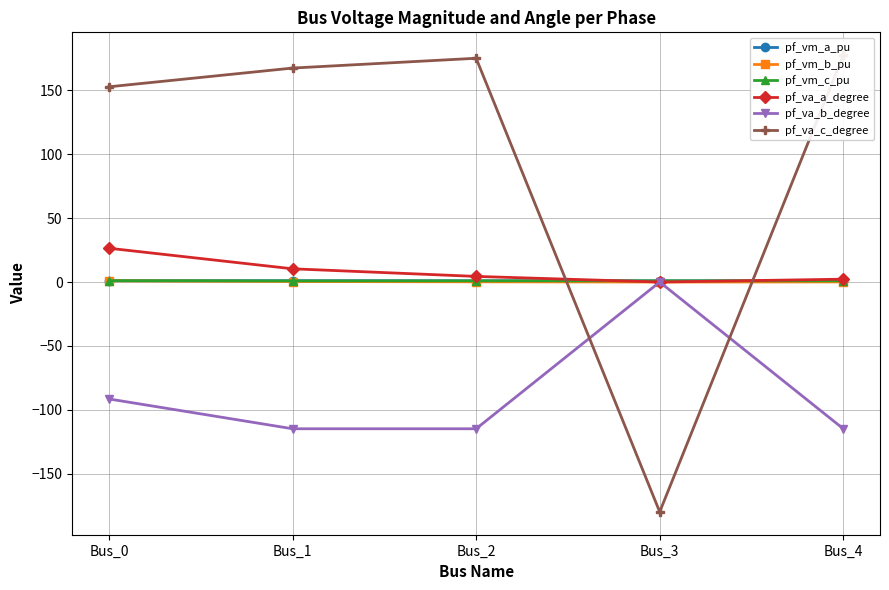

The value of pf_va_b_degree at Bus_4 is -161.3. True or false?

False